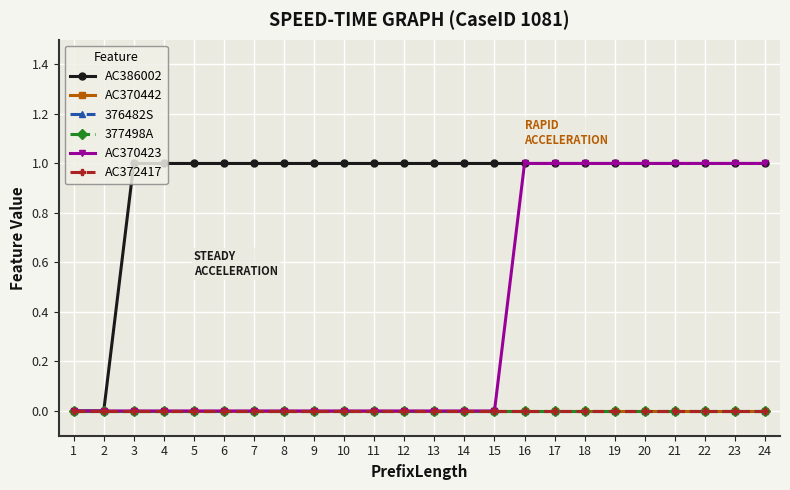

What value does the AC386002 series have at 16?

1